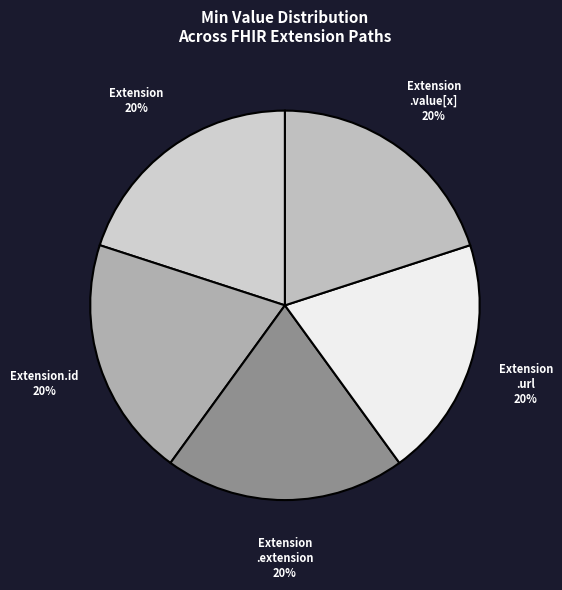

Is there a majority slice in this chart?

No